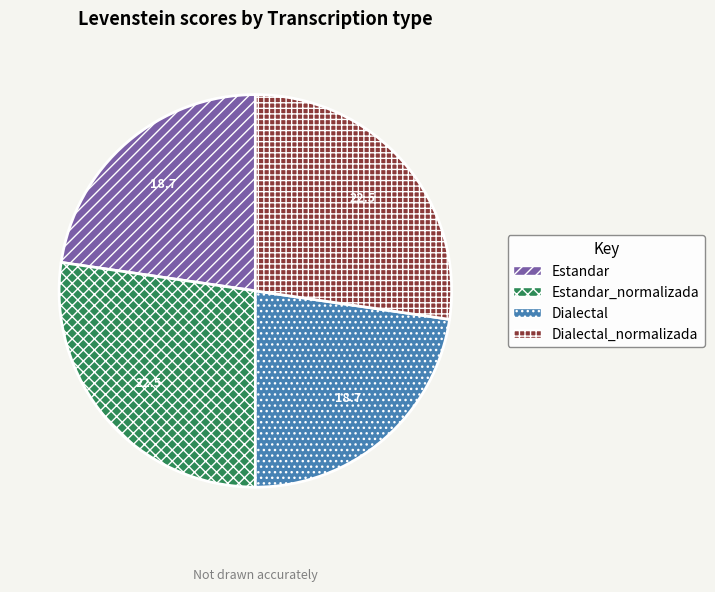

Does Estandar_normalizada account for over 50% of the chart?

No